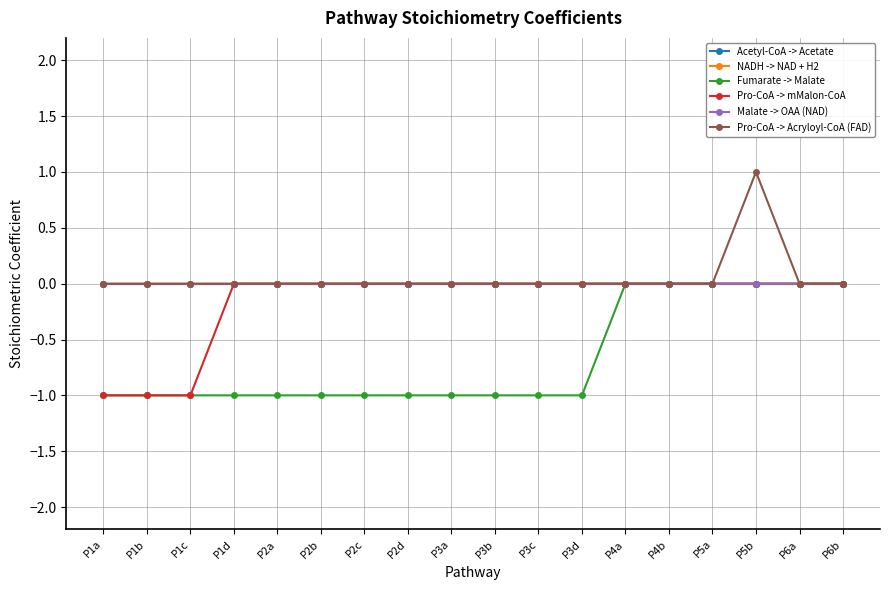

Does the chart have visible grid lines?

Yes